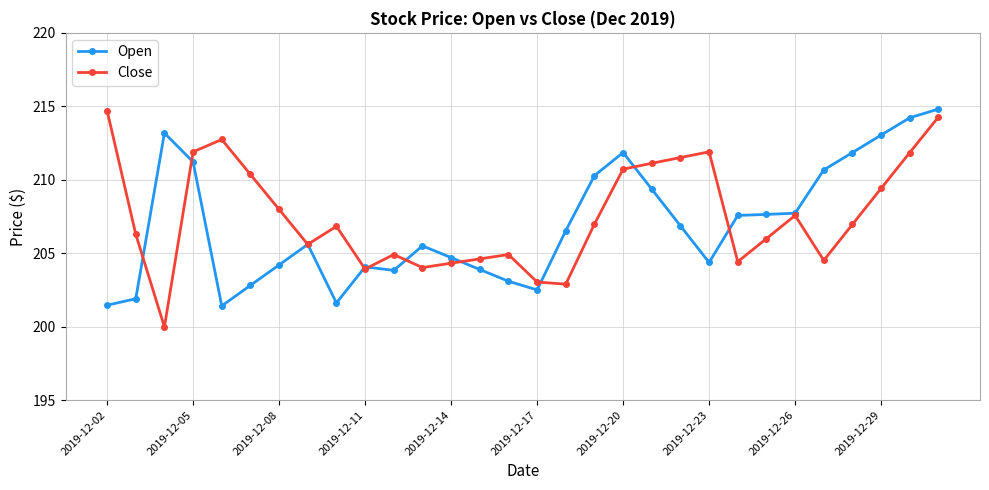

True or false: Close has more than 1 interior local peaks.

True